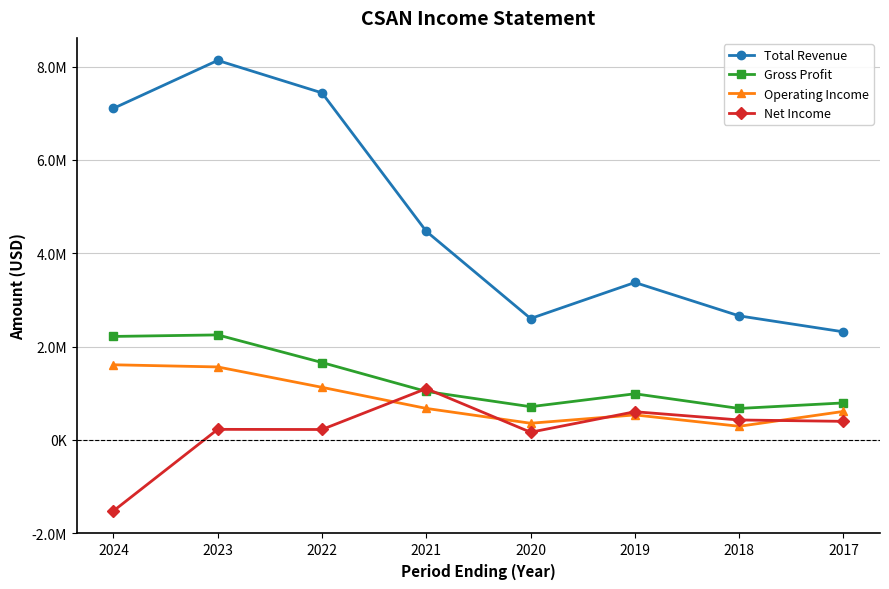

Rank the categories by Net Income value from highest to lowest.

2021, 2019, 2018, 2017, 2023, 2022, 2020, 2024